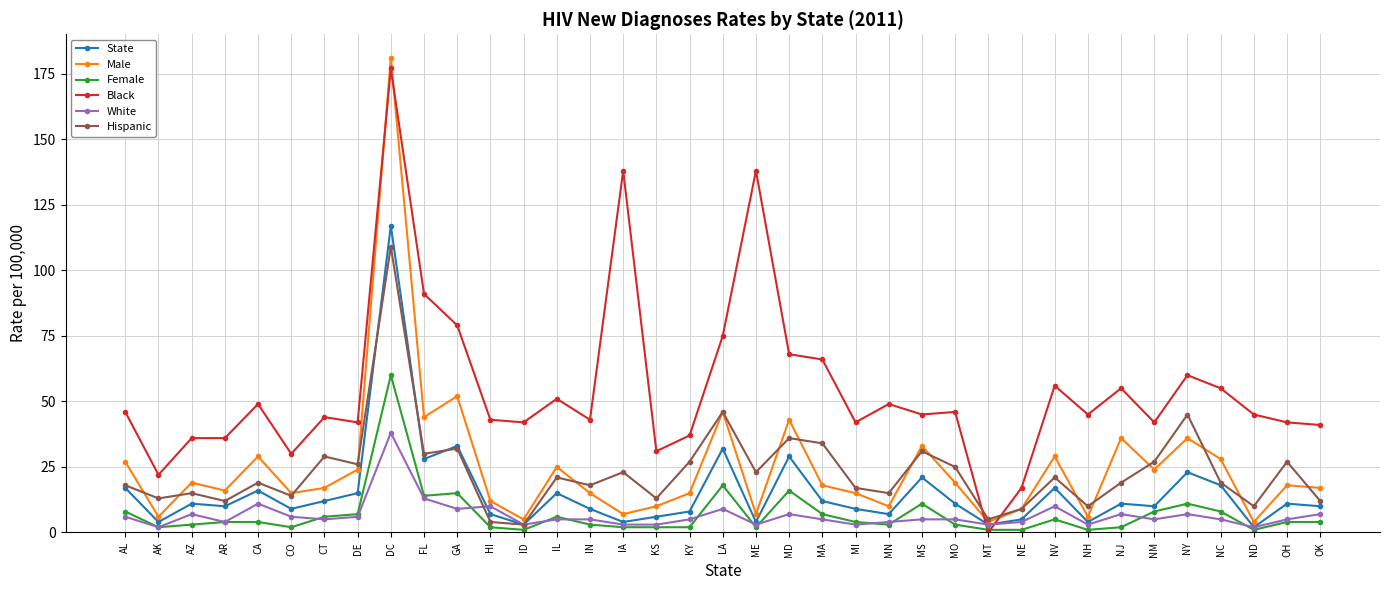

What is the difference between the highest and lowest values at AR?

32